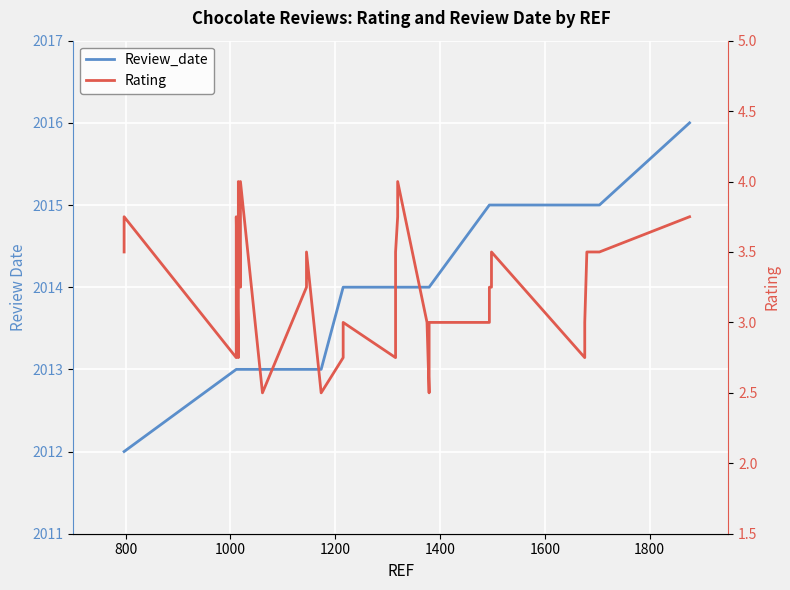

How many values in the Rating series are below 3?

10